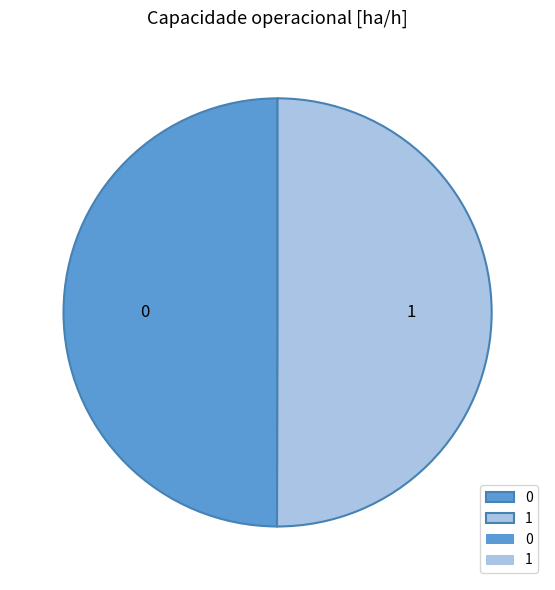

What is the ratio of the value at 1 to the value at 0?

1.0